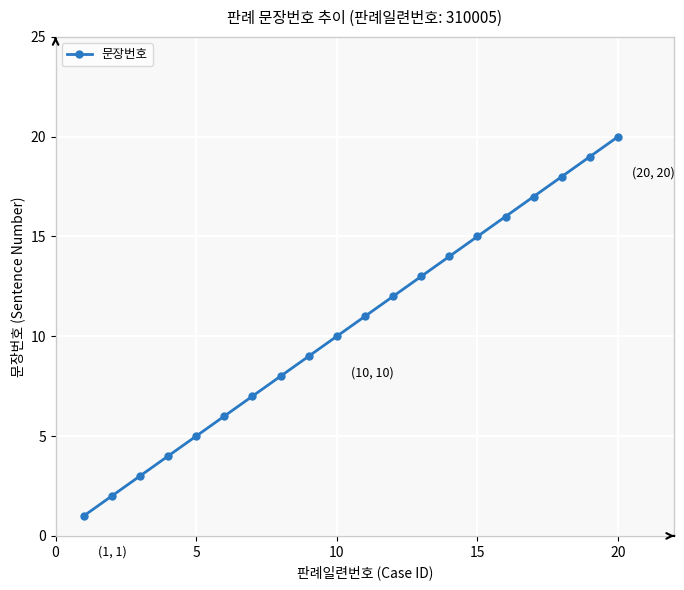

What is the greatest value displayed?

20